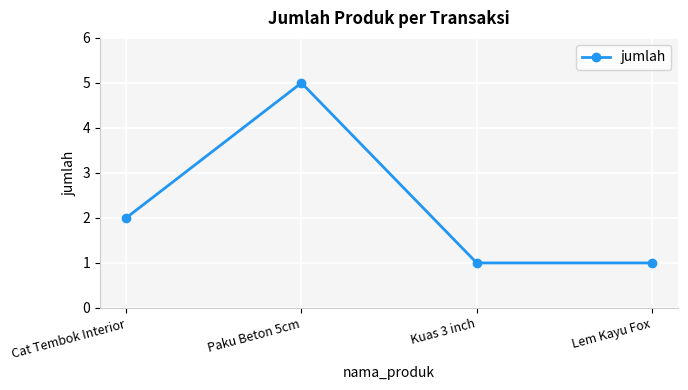

What is the maximum value shown in the chart?

5